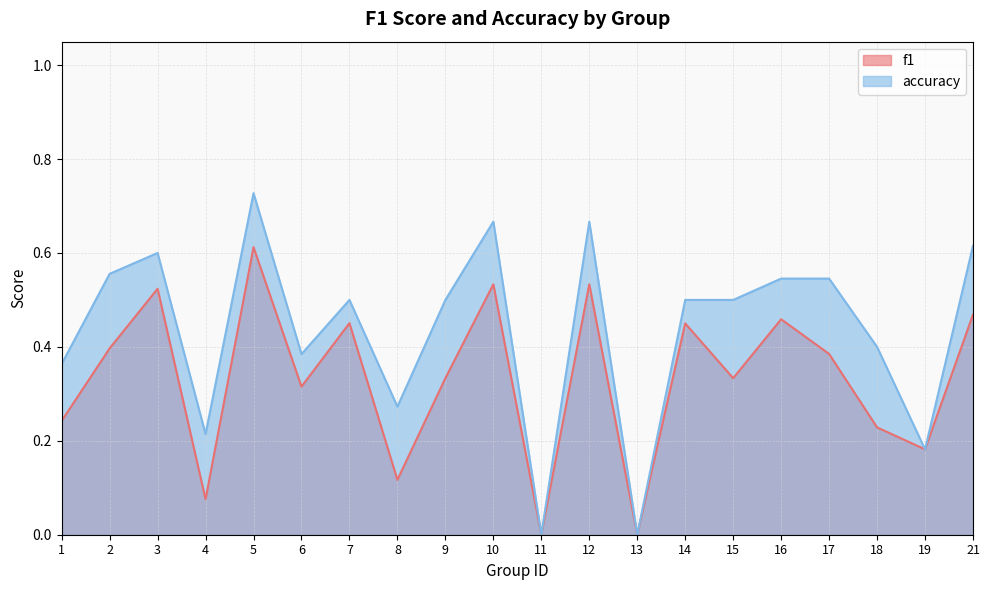

Rank the categories by accuracy value from highest to lowest.

5, 10, 12, 21, 3, 2, 16, 17, 7, 9, 14, 15, 18, 6, 1, 8, 4, 19, 11, 13